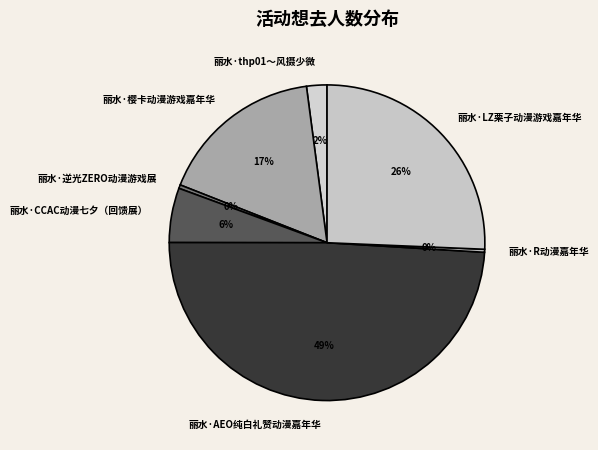

To the nearest percent, what percentage of the pie is 丽水·AEO纯白礼赞动漫嘉年华?

49%